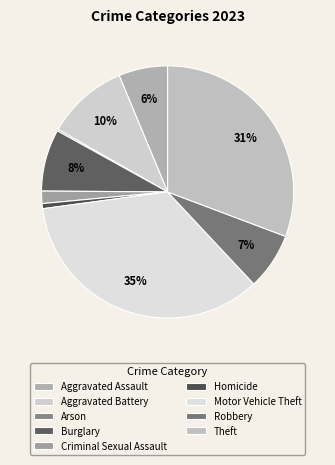

Count the number of slices in the pie.

9